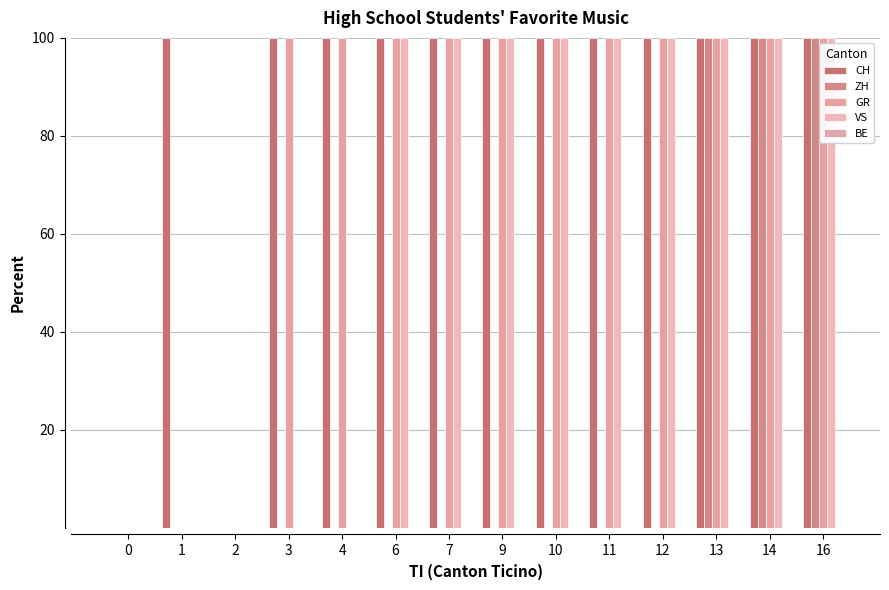

True or false: GR has a value of 100 at 9.

True